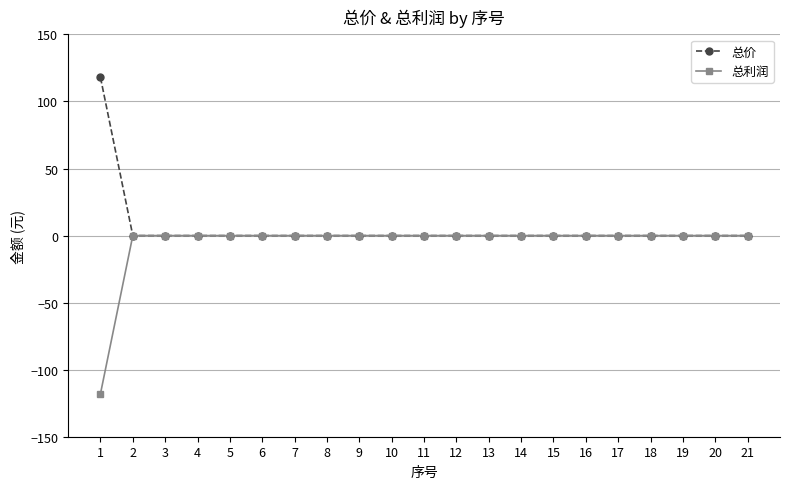

What is the minimum value shown in the chart?

-118